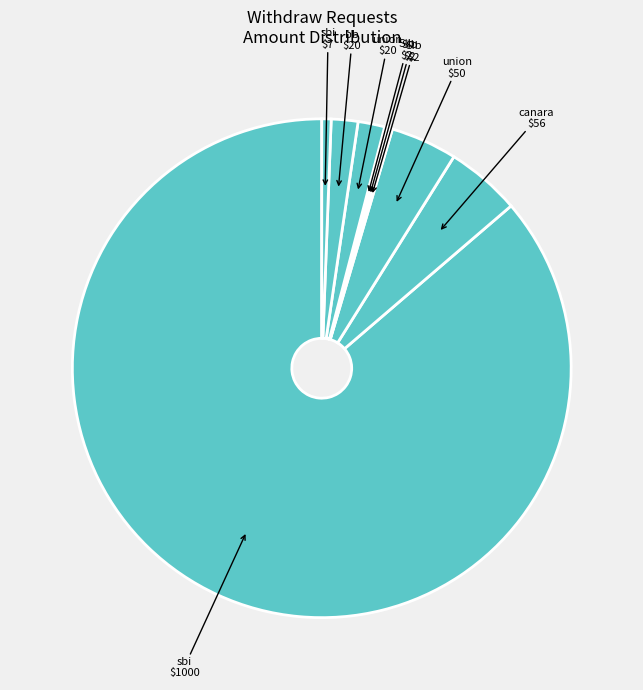

Which slice is the smallest?

Sib (INR) #1